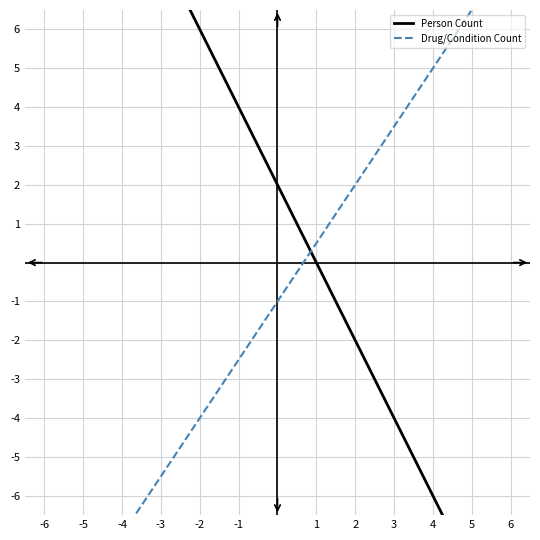

Is this an area chart (filled region under the line)?

No